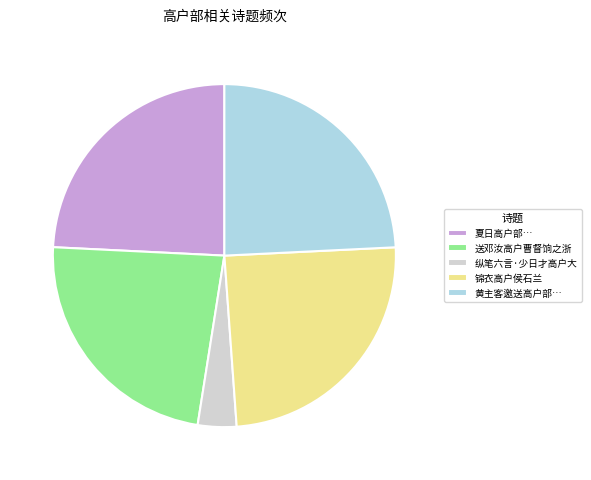

Is the sum of 黄主客邀送高户部… and 锦衣高户侯石兰 greater than half?

No